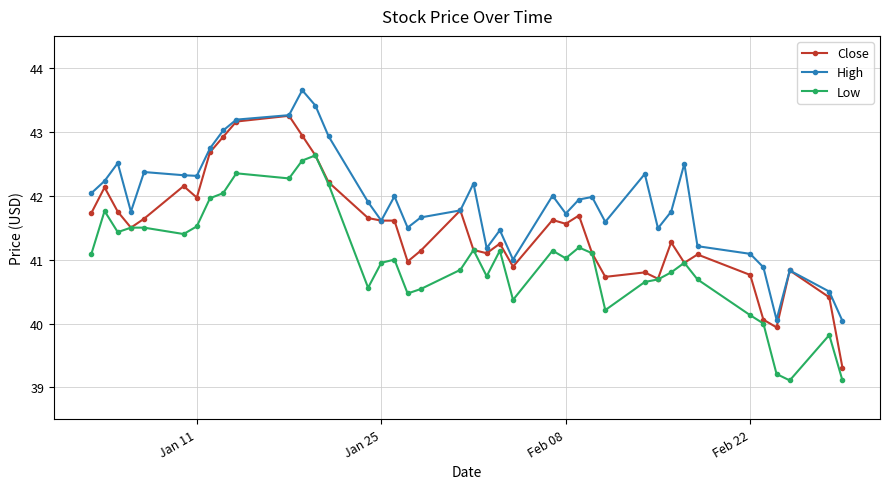

Which series has the largest total across all categories?

High